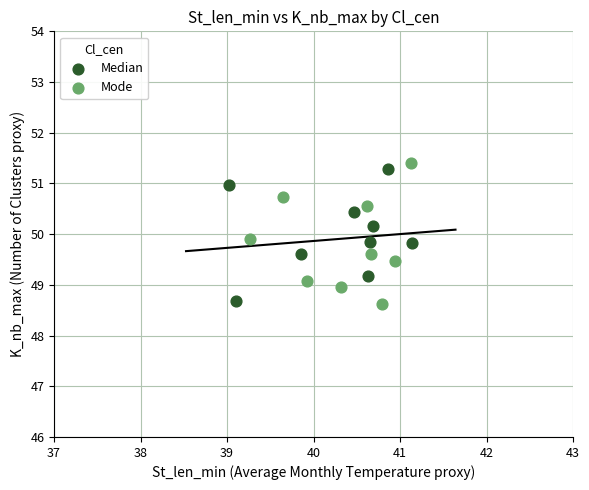

Which series reaches the maximum Y coordinate?

Mode